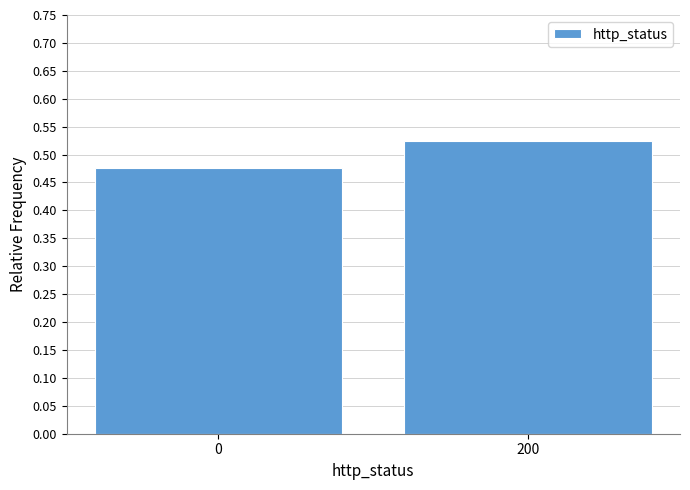

List the labels in order of value, smallest first.

0, 200